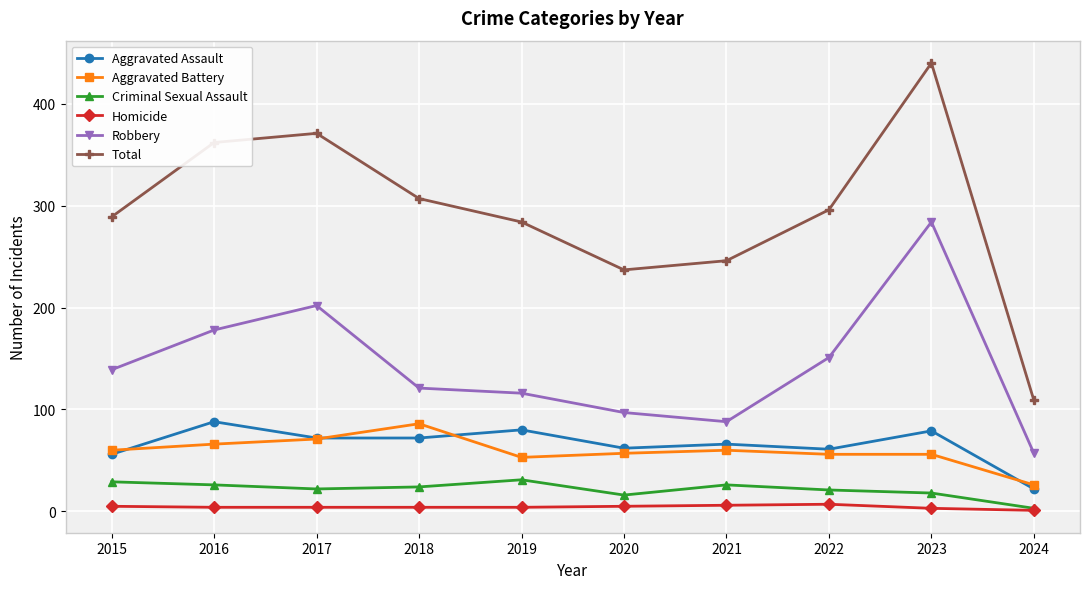

What are all the series names shown in the legend?

Aggravated Assault, Aggravated Battery, Criminal Sexual Assault, Homicide, Robbery, Total